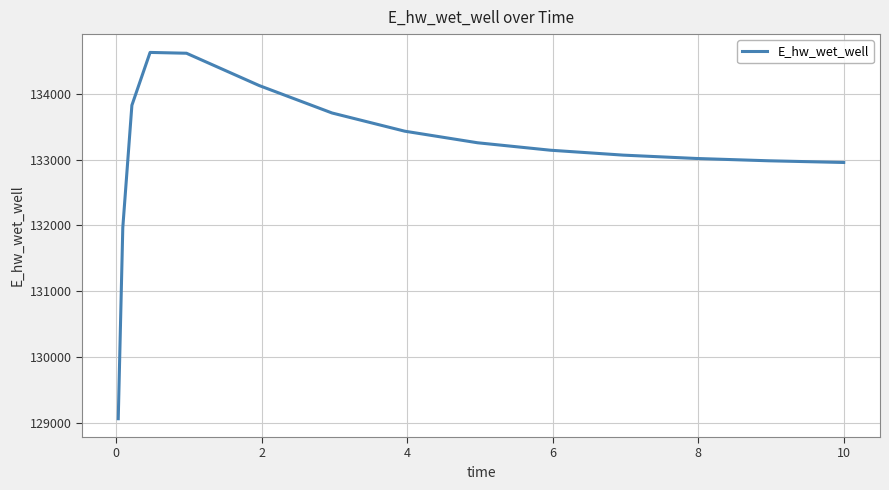

What is the smallest value displayed?

129069.2